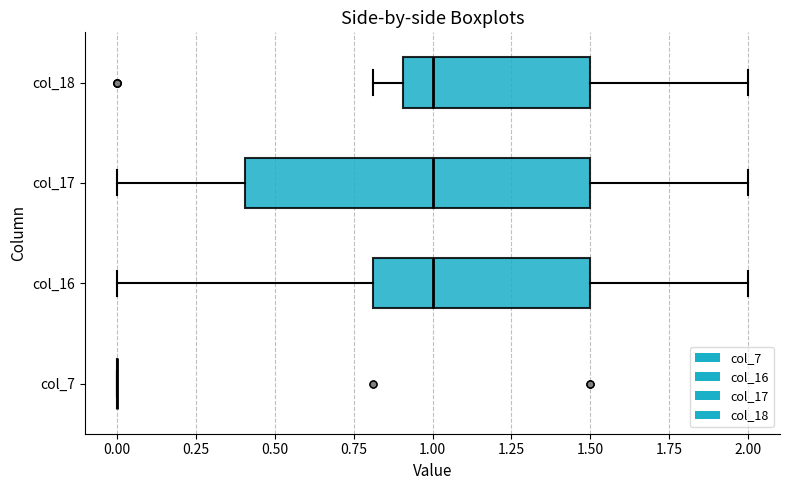

Reading bottom to top, read every box against the x-axis: the position of its median line, the range the box covers, and the ends of its whiskers. The values are not printed on the chart, so give them approximately, as read against the axis.

col_7: box collapsed to a line at 0.0, whiskers 0.0 to 0.0
col_16: median 1.0, box 0.8 to 1.5, whiskers 0.0 to 2.0
col_17: median 1.0, box 0.4 to 1.5, whiskers 0.0 to 2.0
col_18: median 1.0, box 0.9 to 1.5, whiskers 0.8 to 2.0